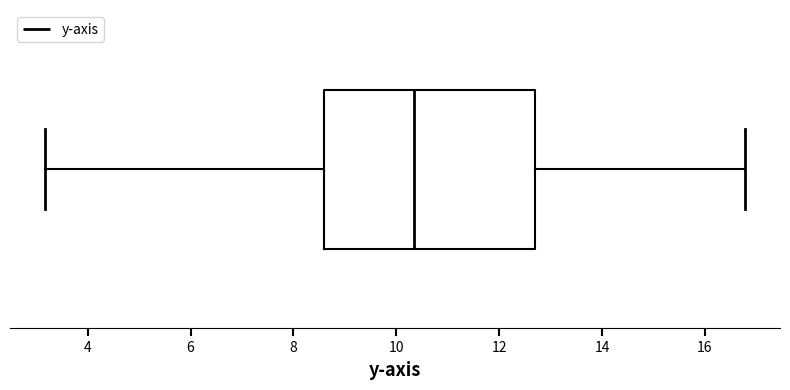

Where does the median line of the box sit on the x-axis? The values are not printed on the chart, so give them approximately, as read against the axis.

10.4